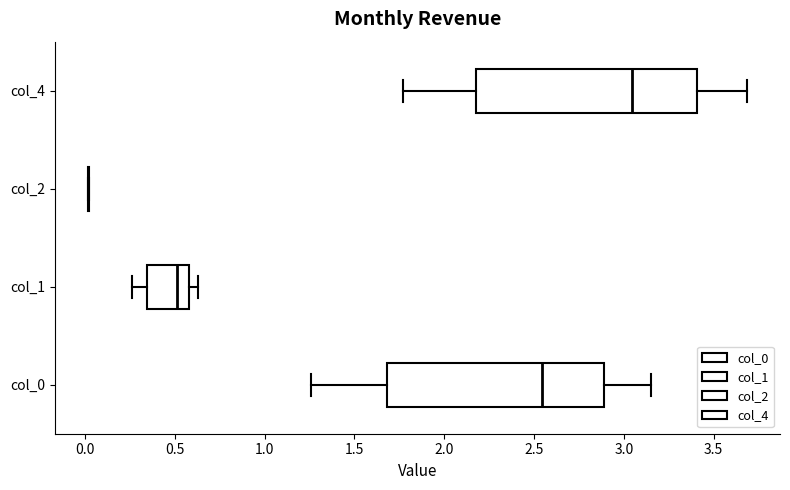

Reading bottom to top, read every box against the x-axis: the position of its median line, the range the box covers, and the ends of its whiskers. The values are not printed on the chart, so give them approximately, as read against the axis.

col_0: median 2.55, box 1.70 to 2.90, whiskers 1.25 to 3.15
col_1: median 0.50, box 0.35 to 0.60, whiskers 0.25 to 0.65
col_2: box collapsed to a line at 0.00, whiskers 0.00 to 0.00
col_4: median 3.05, box 2.15 to 3.40, whiskers 1.75 to 3.70